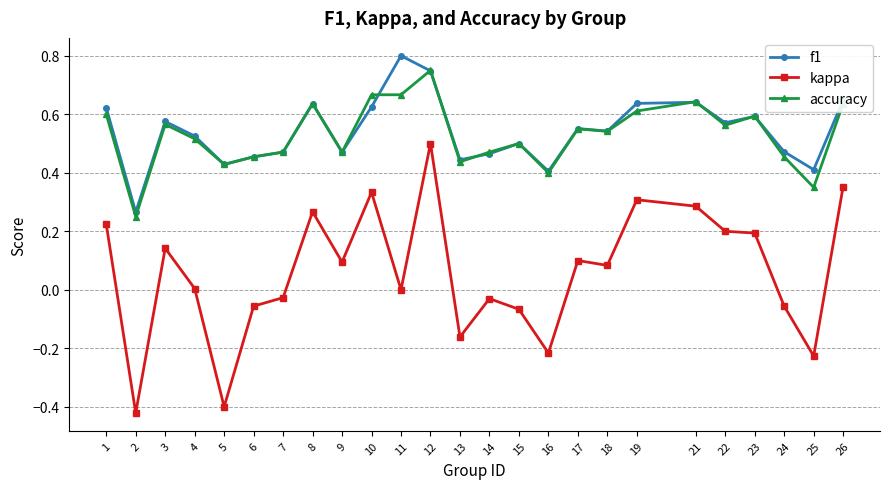

True or false: accuracy has a value of 0.5 at 7.

True